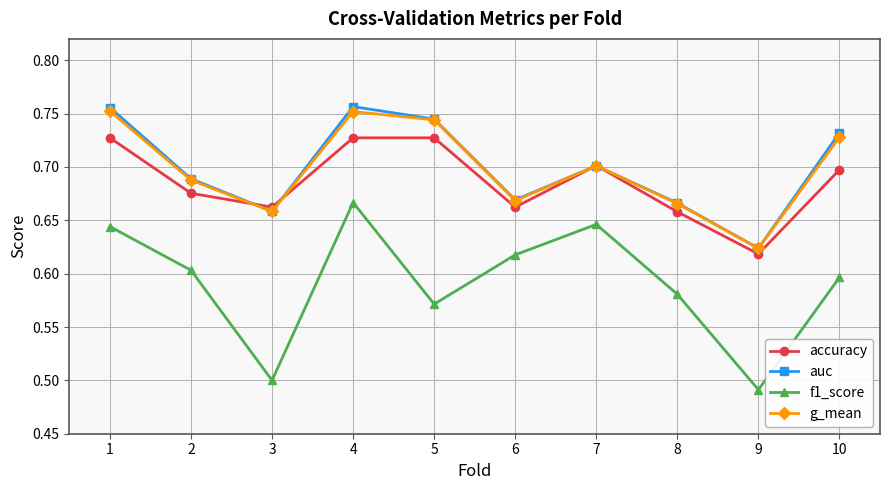

True or false: f1_score and accuracy cross at least once.

False